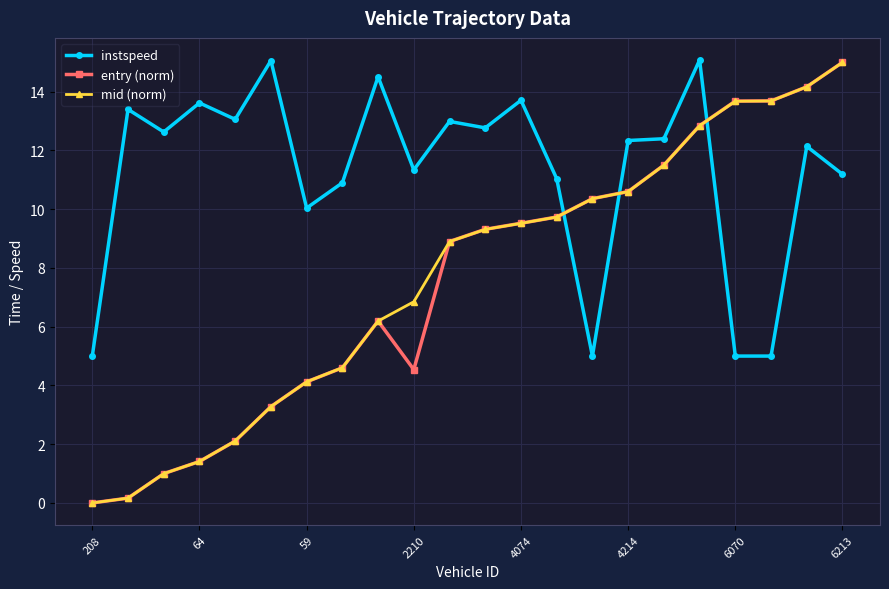

True or false: instspeed has more than 2 points higher than both neighbors.

True